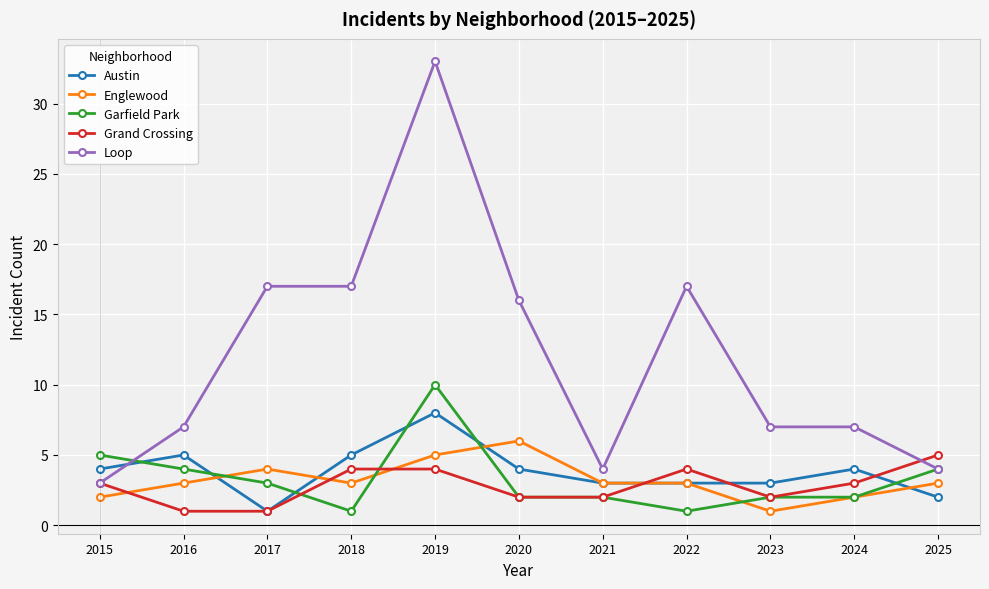

How many lines are shown in the chart?

5